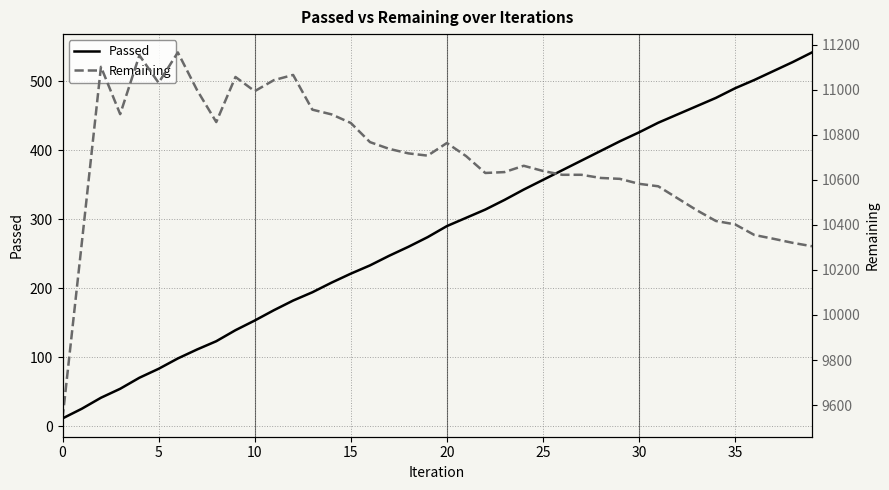

How many lines are shown in the chart?

2